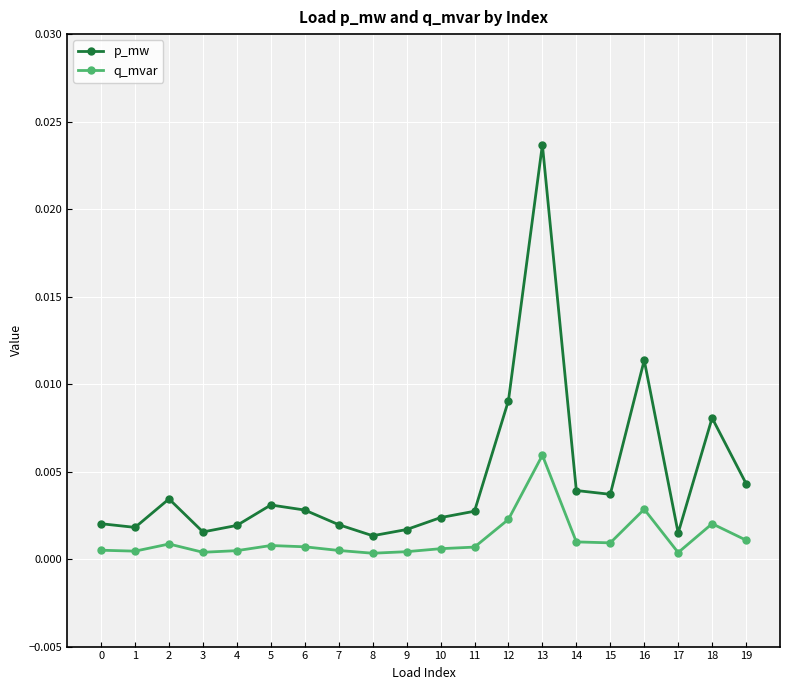

The value of q_mvar at 2 is 0.0. True or false?

True